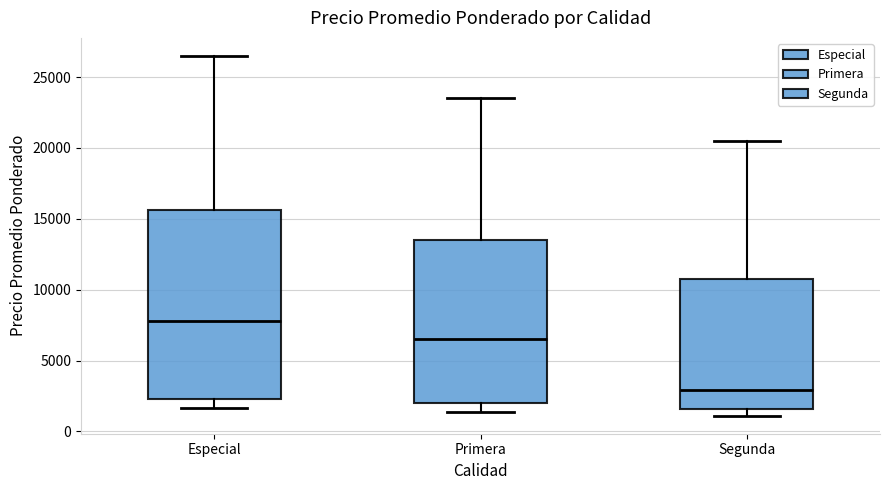

Reading left to right, transcribe this box plot: for each box, give where its median line is, the range the box spans, and where its two whiskers end, as read against the y-axis. The values are not printed on the chart, so give them approximately, as read against the axis.

Especial: median 8000, box 2500 to 15500, whiskers 1500 to 26500
Primera: median 6500, box 2000 to 13500, whiskers 1500 to 23500
Segunda: median 3000, box 1500 to 11000, whiskers 1000 to 20500